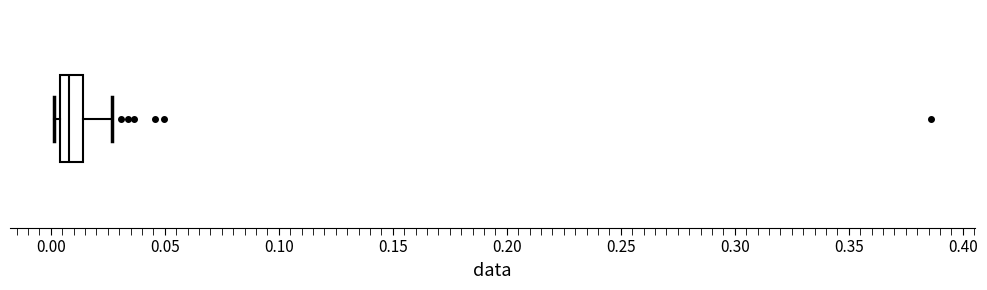

Transcribe this box plot: give where the median line is, the range the box spans, and where the two whiskers end, as read against the x-axis. The values are not printed on the chart, so give them approximately, as read against the axis.

median 0.010, box 0.005 to 0.015, whiskers 0.000 to 0.025